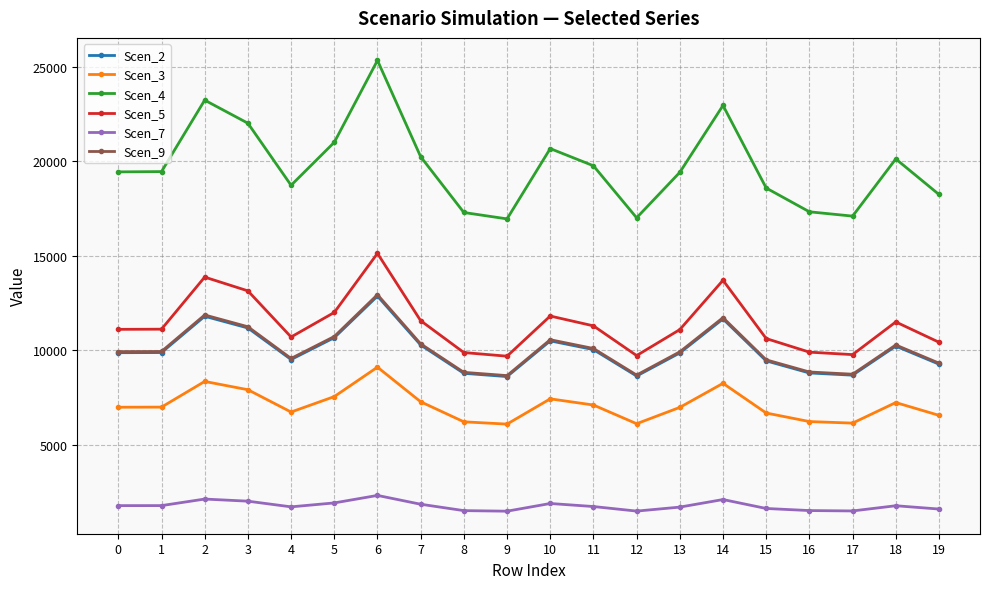

True or false: Scen_4 and Scen_7 cross at least once.

False